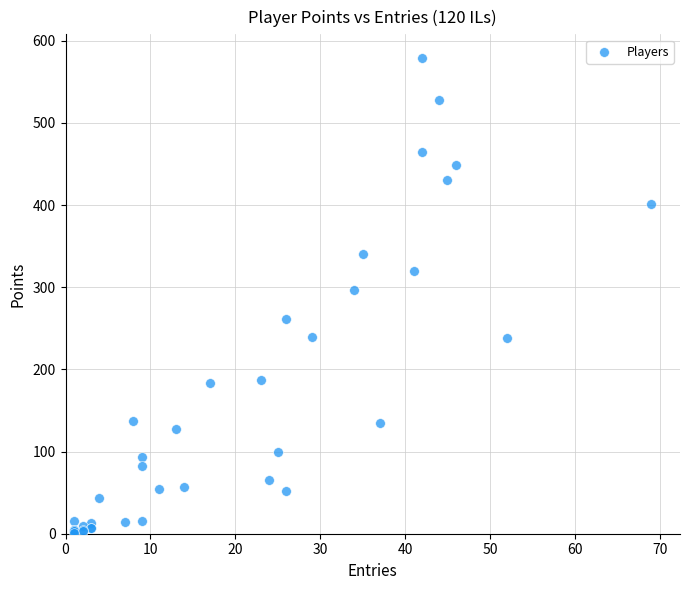

What Y value in the scatter plot is closest to 290?

297